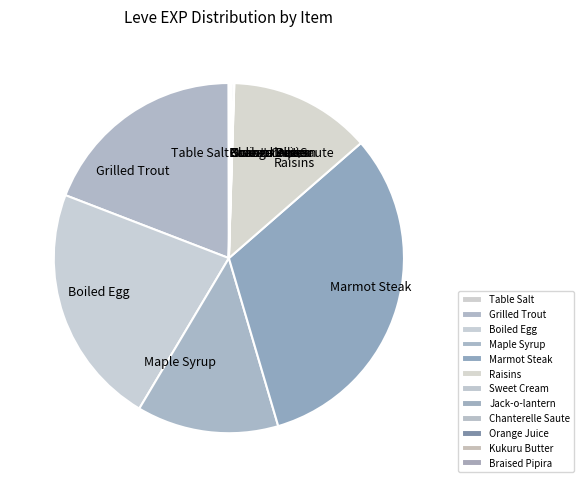

Is there a majority slice in this chart?

No